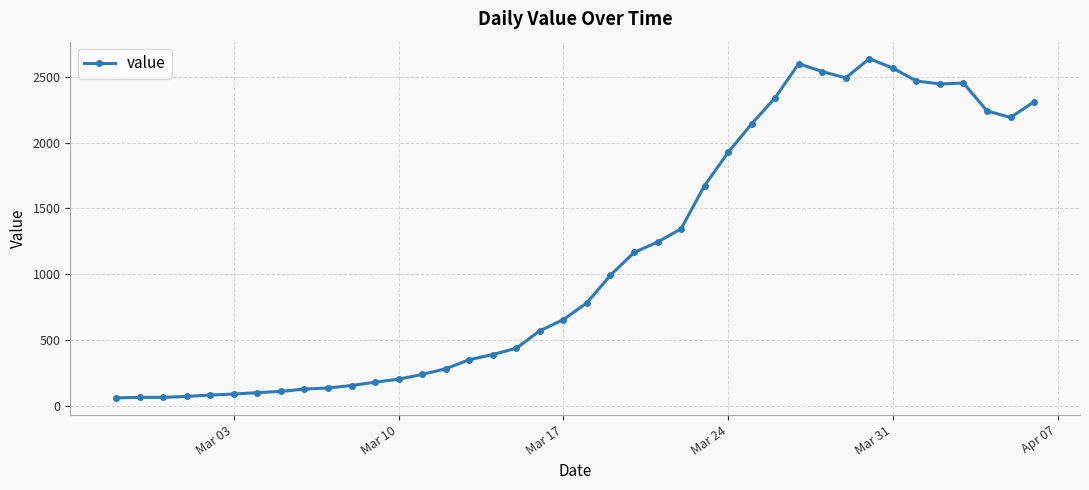

What is the maximum value shown in the chart?

2637